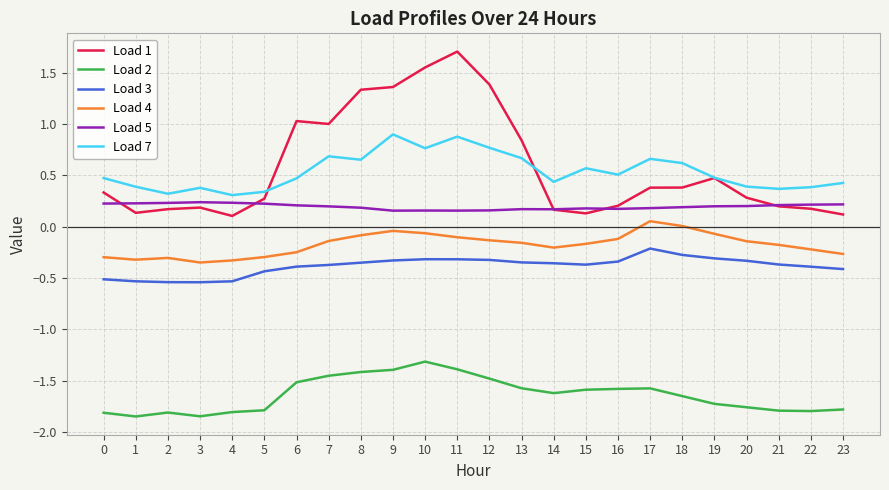

Rank the series by their maximum value, from highest to lowest.

Load 1, Load 7, Load 5, Load 4, Load 3, Load 2